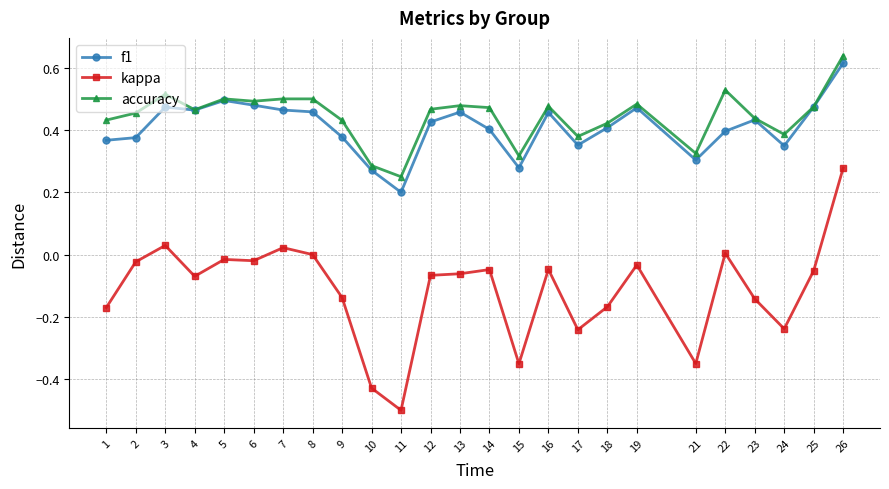

Where is the first local maximum for kappa?

3